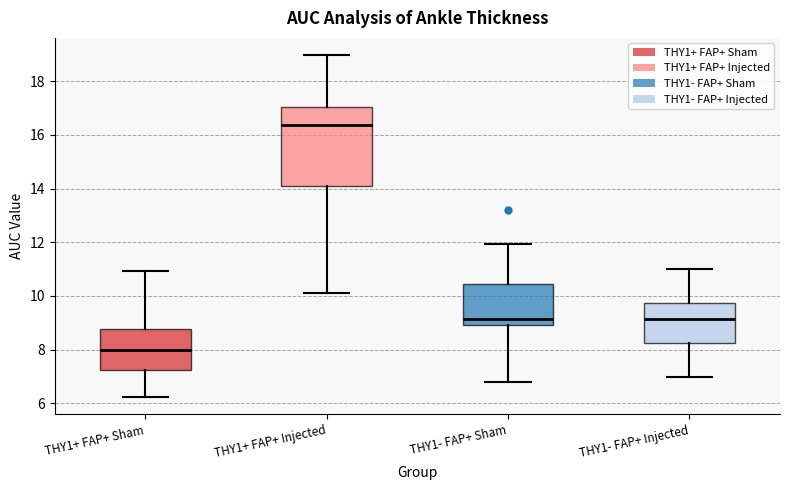

Reading left to right, transcribe this box plot: for each box, give where its median line is, the range the box spans, and where its two whiskers end, as read against the y-axis. The values are not printed on the chart, so give them approximately, as read against the axis.

THY1+ FAP+ Sham: median 8.0, box 7.2 to 8.8, whiskers 6.2 to 11.0
THY1+ FAP+ Injected: median 16.4, box 14.2 to 17.0, whiskers 10.2 to 19.0
THY1- FAP+ Sham: median 9.2, box 9.0 to 10.4, whiskers 6.8 to 12.0
THY1- FAP+ Injected: median 9.2, box 8.2 to 9.8, whiskers 7.0 to 11.0